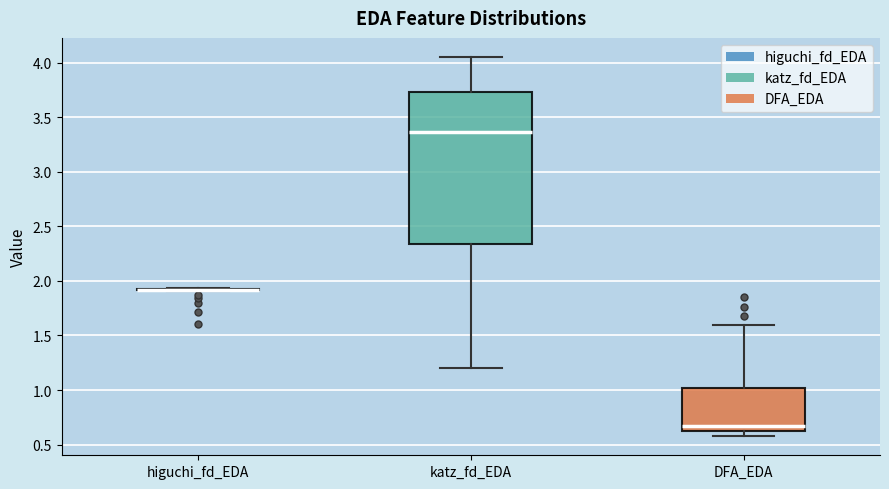

Reading left to right, read every box against the y-axis: the position of its median line, the range the box covers, and the ends of its whiskers. The values are not printed on the chart, so give them approximately, as read against the axis.

higuchi_fd_EDA: box collapsed to a line at 1.90, whiskers 1.90 to 1.95
katz_fd_EDA: median 3.35, box 2.35 to 3.75, whiskers 1.20 to 4.05
DFA_EDA: median 0.65, box 0.60 to 1.00, whiskers 0.60 (just below the box's lower edge) to 1.60